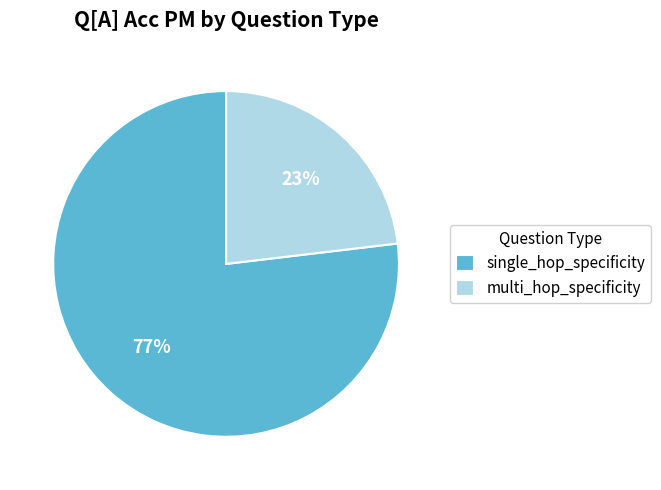

Rank the categories by value from highest to lowest.

single_hop_specificity, multi_hop_specificity